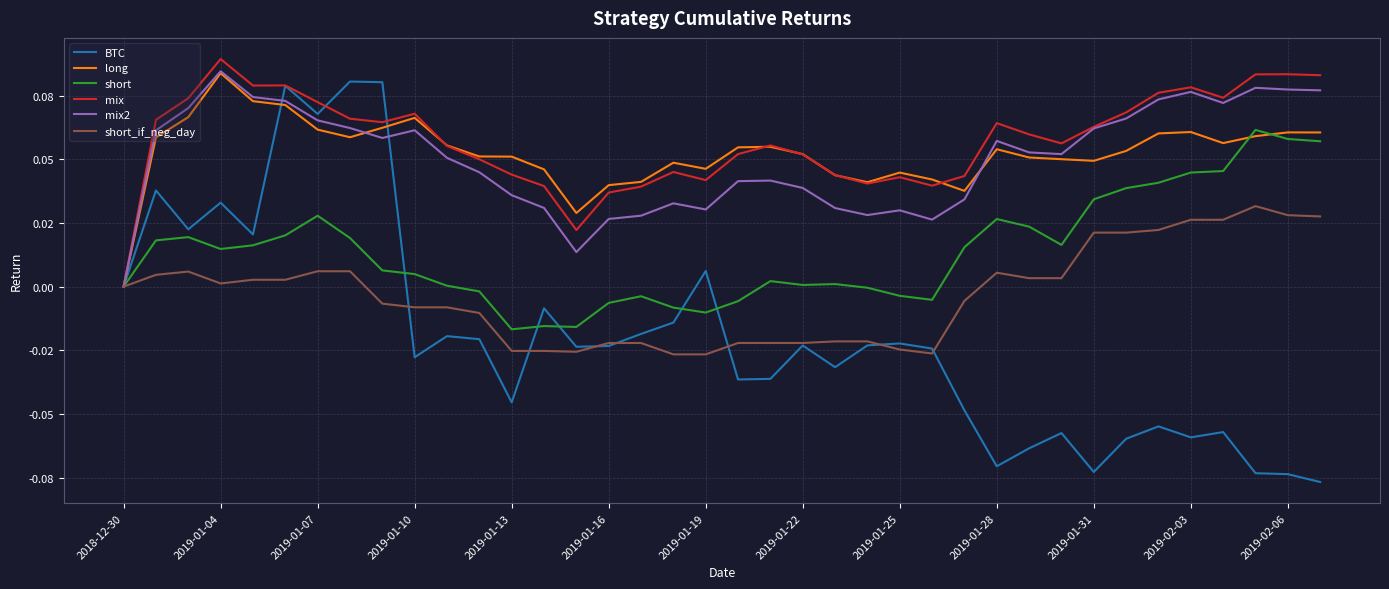

Which series has the widest spread of values?

BTC